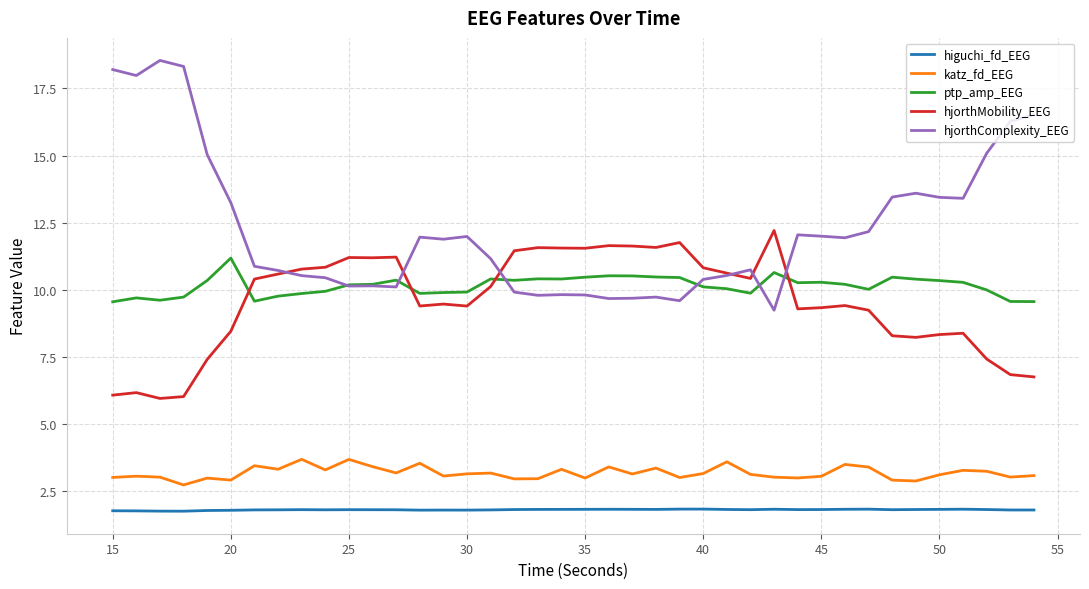

What is the minimum value for katz_fd_EEG?

2.7